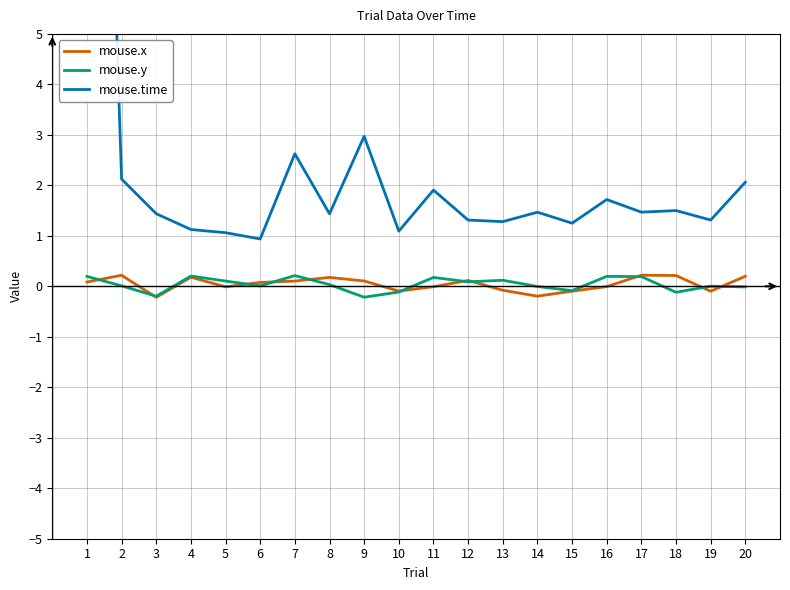

Rank the series at 10 from lowest to highest value.

mouse.y, mouse.x, mouse.time